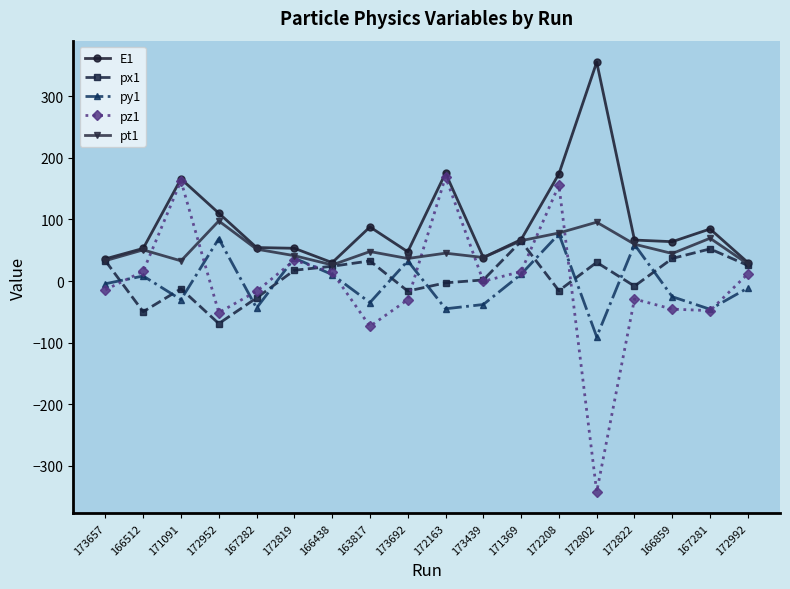

What is the difference between the maximum and minimum values in the pz1 series?

511.9